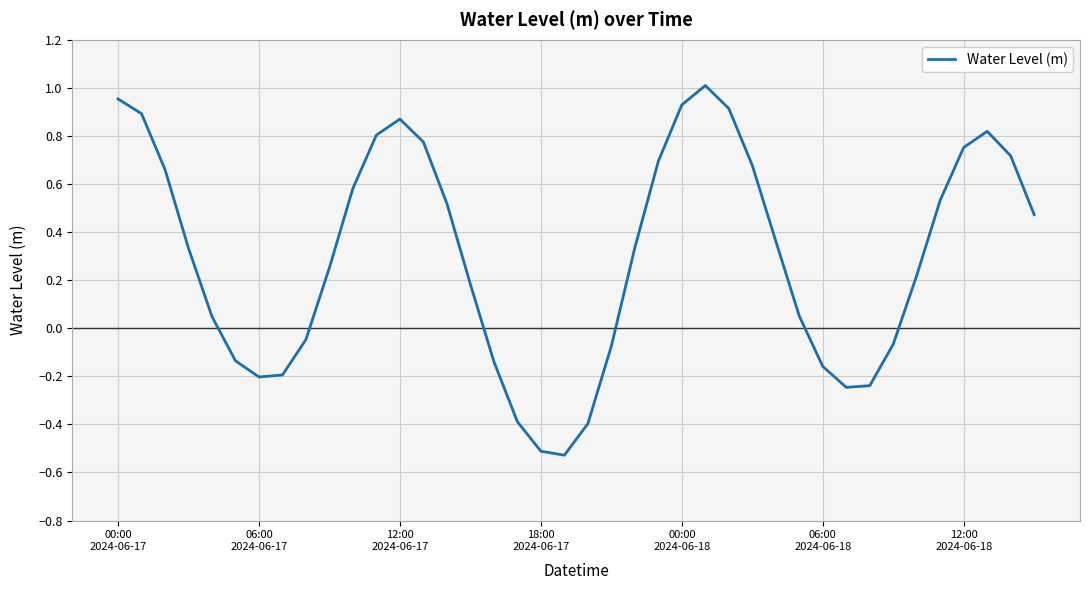

How many lines are shown in the chart?

1